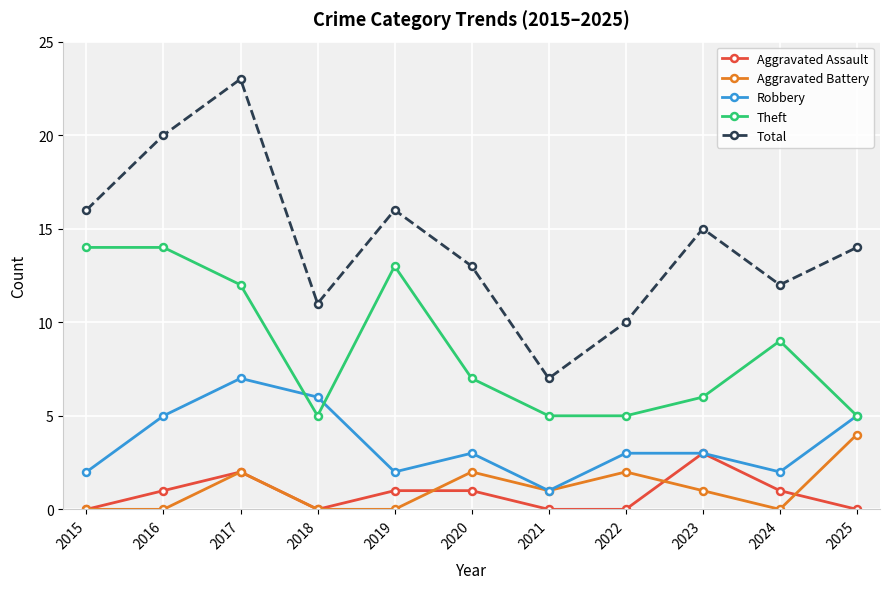

What is the spread (max minus min) of values at 2024?

12